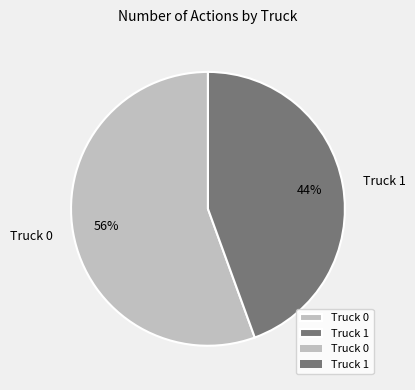

To the nearest percent, what percentage of the pie is Truck 1?

44%